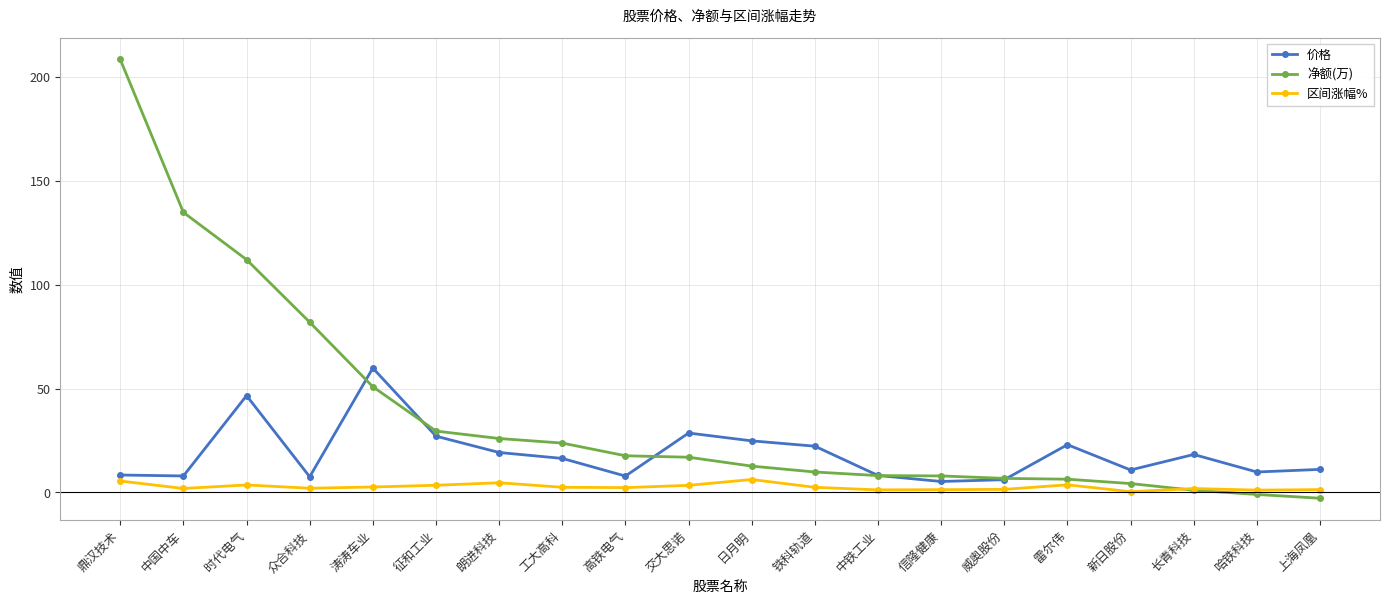

What is the value of the 价格 point at the 20th from the left?

11.1